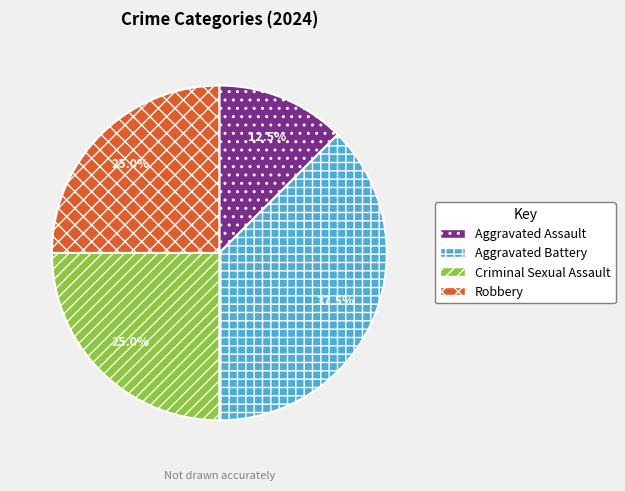

How many slices are in this pie chart?

4